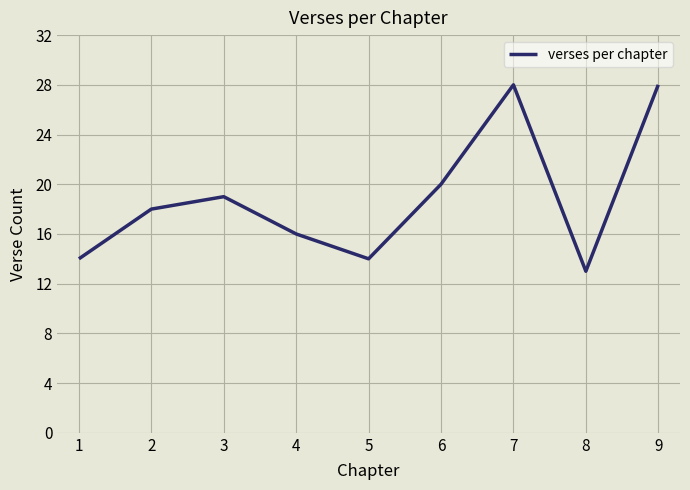

The chart shows a value of 9 at 4. True or false?

False